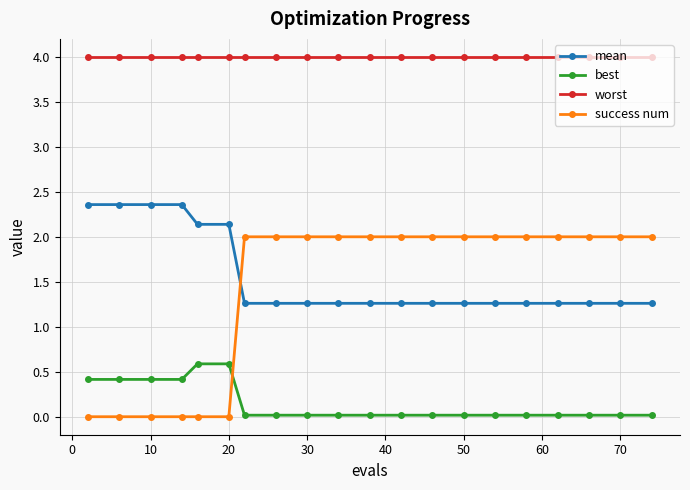

What is the value of the mean point at the 7th from the left?

1.3